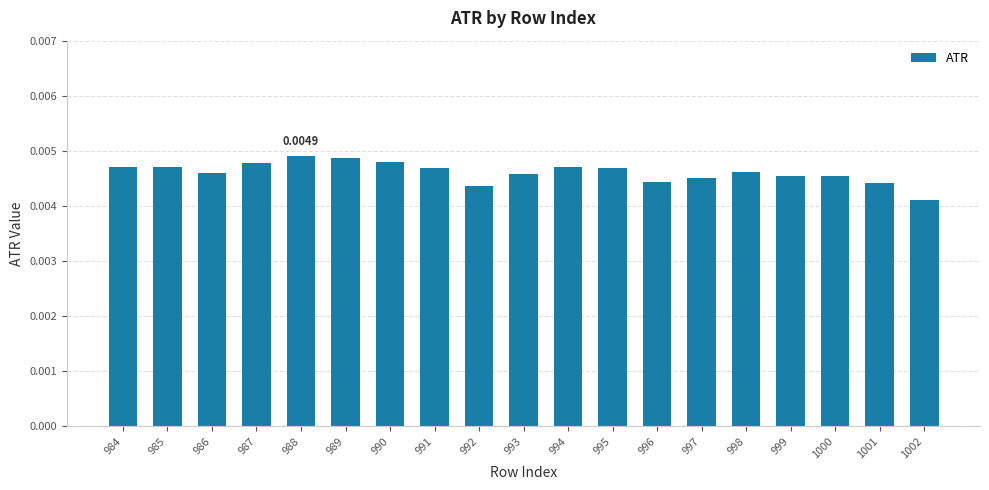

Which has a higher value, 995 or 989?

989